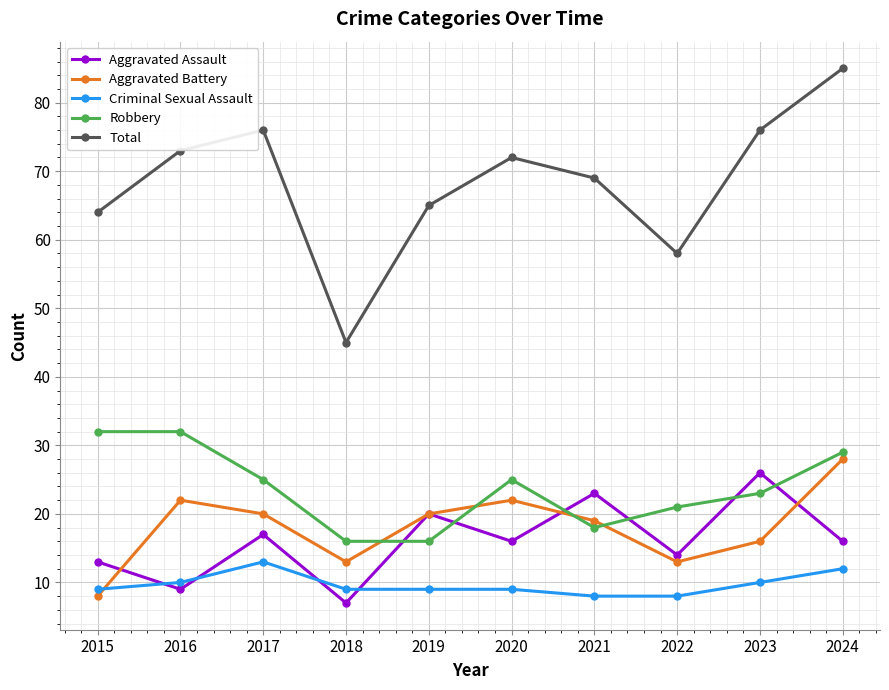

True or false: Criminal Sexual Assault and Aggravated Assault cross at least once.

True